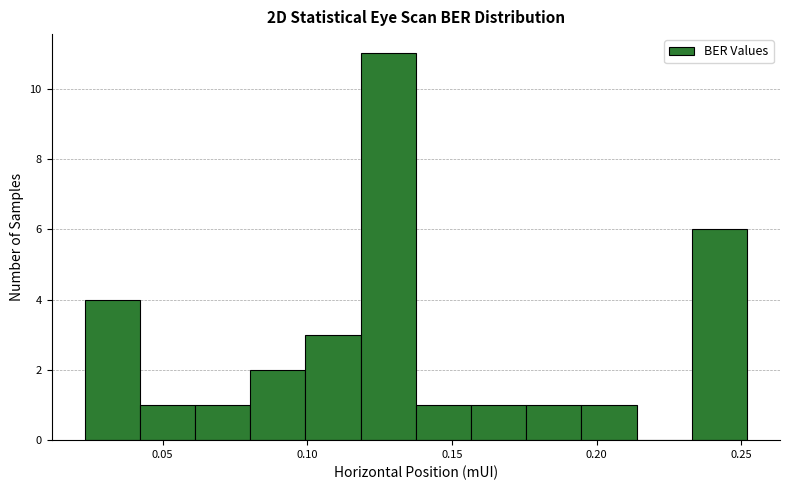

Around what value on the x-axis is the tallest bar? Give the approximate position of its centre, as read against the axis.

0.130